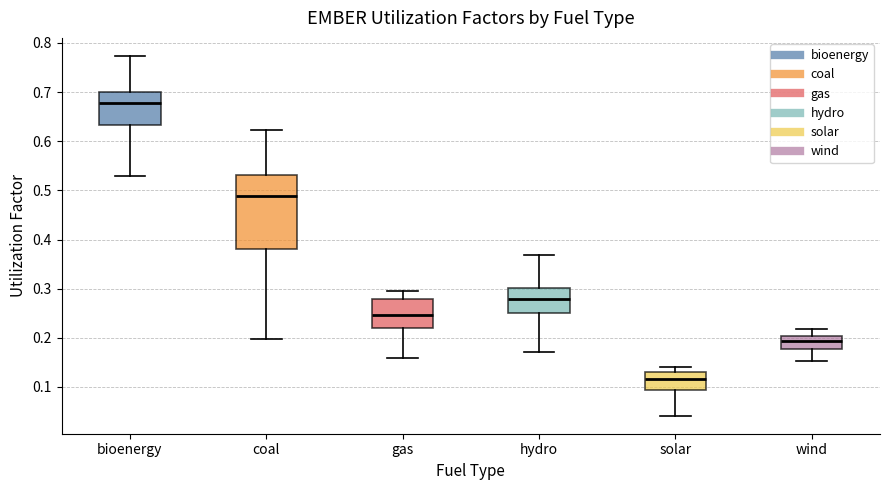

Which box is the tallest, from its lower edge to its upper edge?

coal